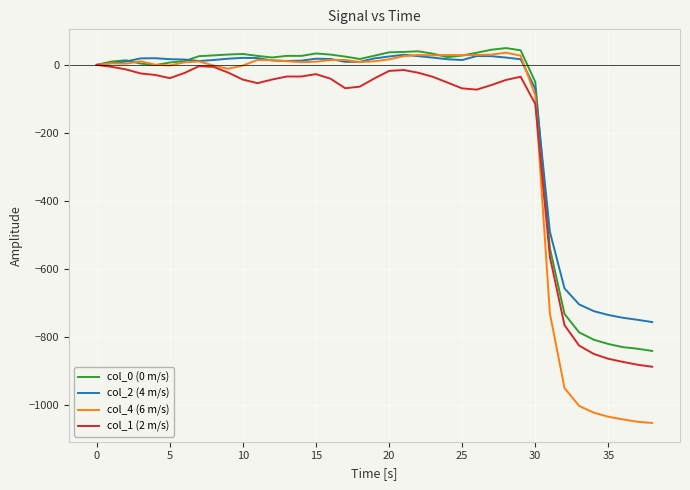

What is the highest value of the col_4 (6 m/s) series?

35.8